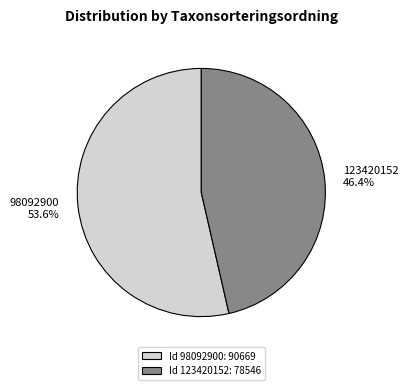

Between 123420152 and 98092900, which is larger?

98092900